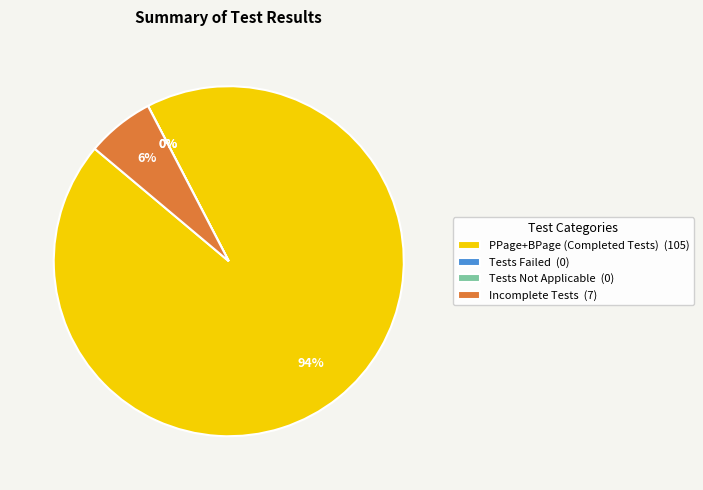

How many slices are in this pie chart?

4